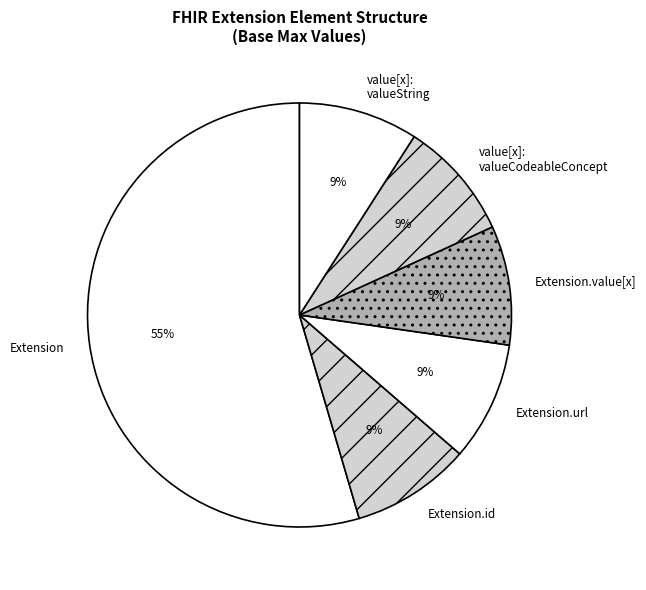

Count the number of slices in the pie.

6